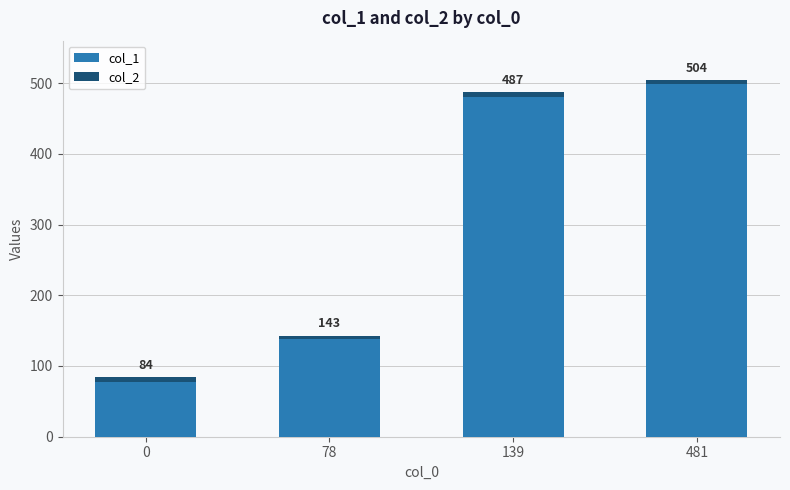

At how many categories does at least one series exceed 11?

4